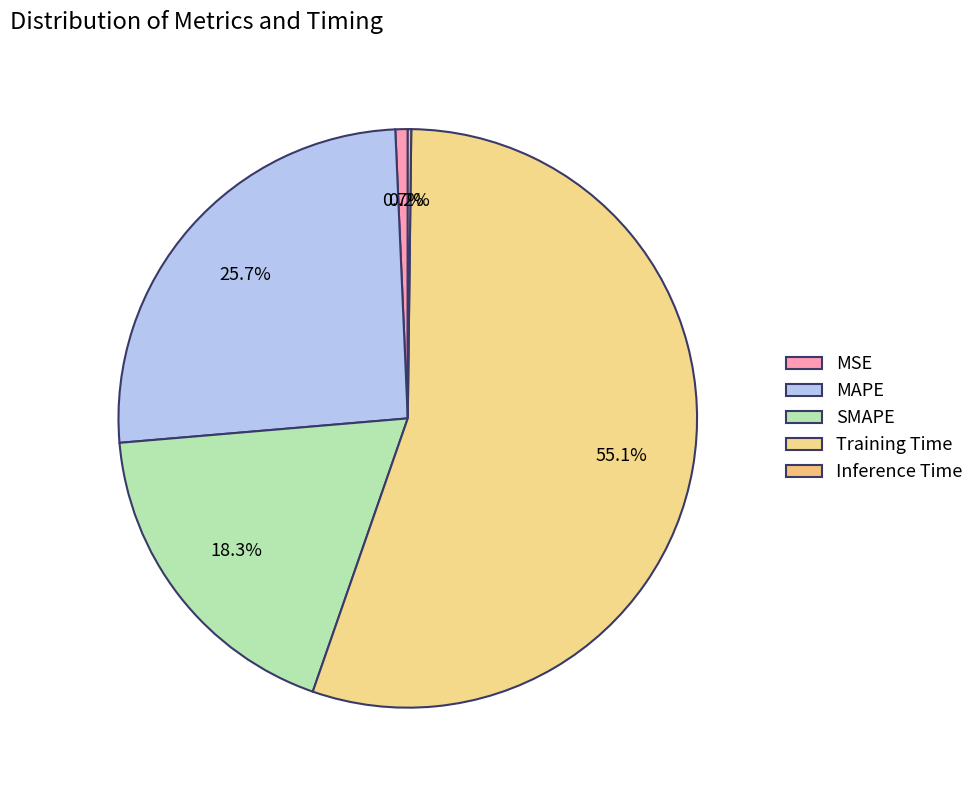

To the nearest percent, what percentage of the pie is SMAPE?

18%